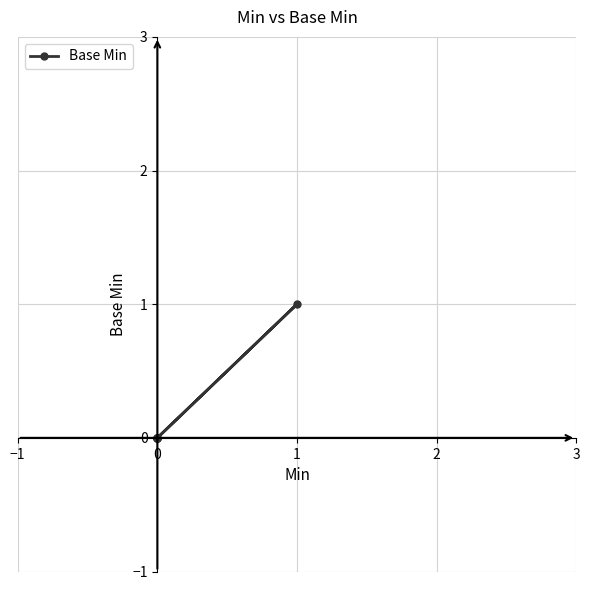

The value at 0 is 1. True or false?

False